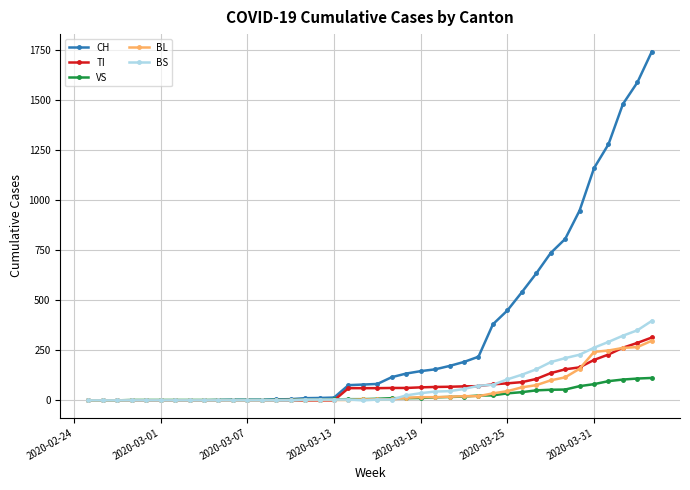

Which series has the largest total across all categories?

CH